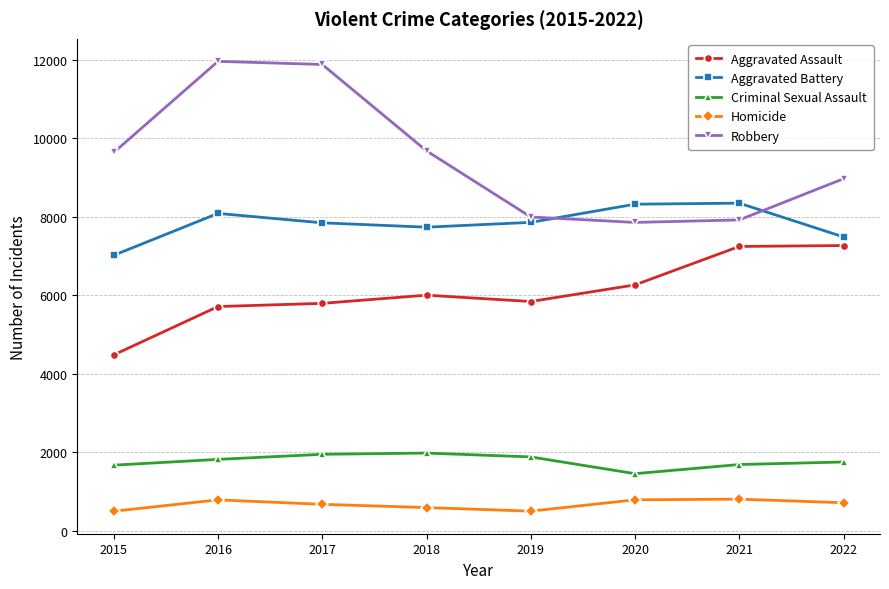

How many distinct data groups are displayed?

5